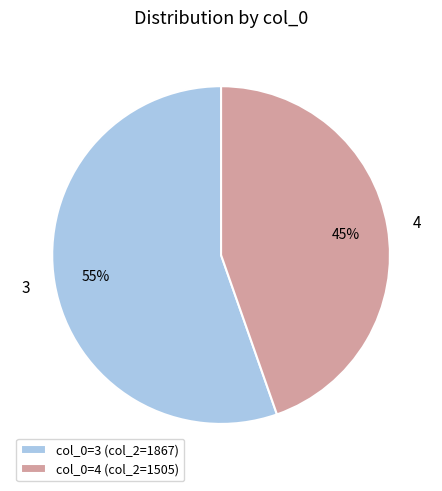

Combined, do col_0=4 (col_2=1505) and col_0=3 (col_2=1867) account for over 50%?

Yes